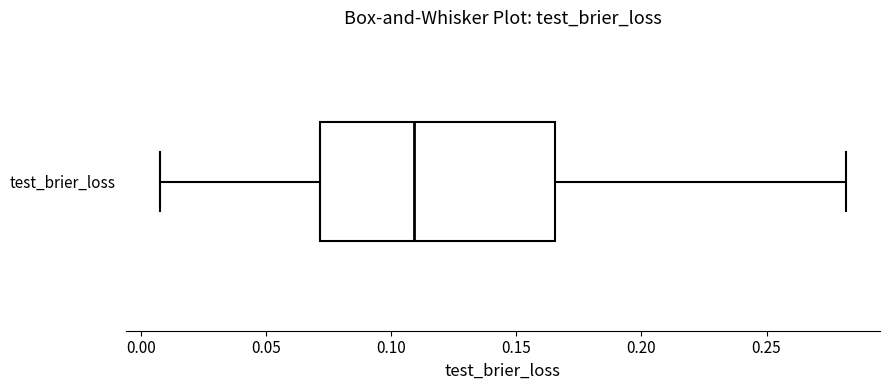

Where is the right edge of the box for test_brier_loss on the x-axis? The values are not printed on the chart, so give them approximately, as read against the axis.

0.165